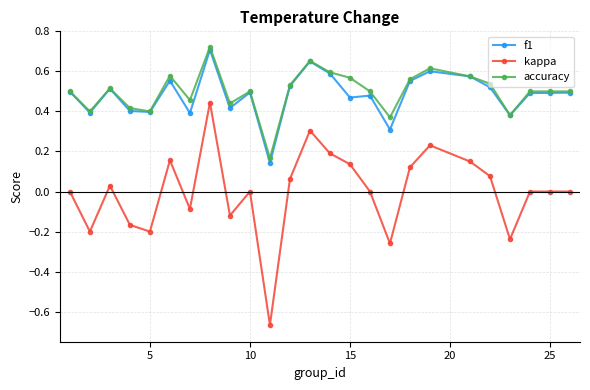

Which series has the widest spread of values?

kappa